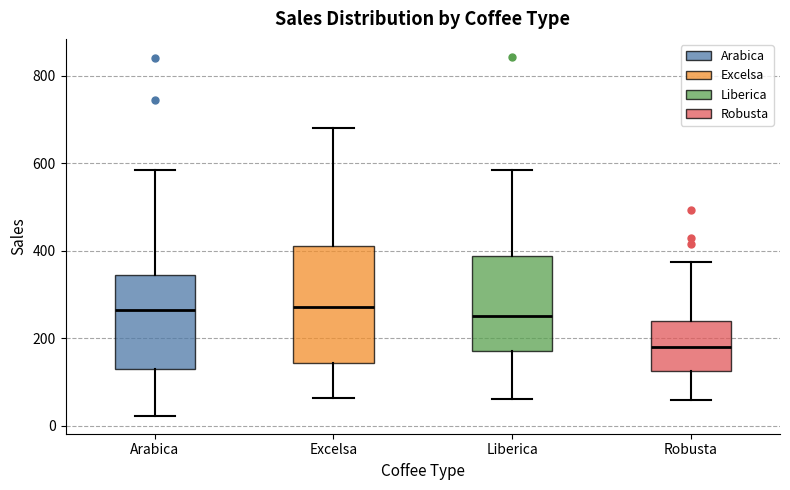

Where is the lower edge of the box for Liberica on the y-axis? The values are not printed on the chart, so give them approximately, as read against the axis.

180